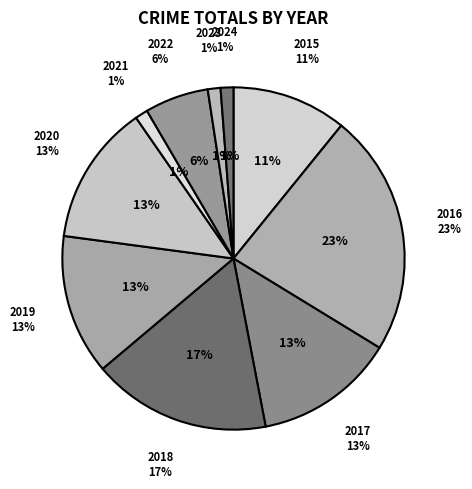

To the nearest percent, what is the average slice percentage?

10%